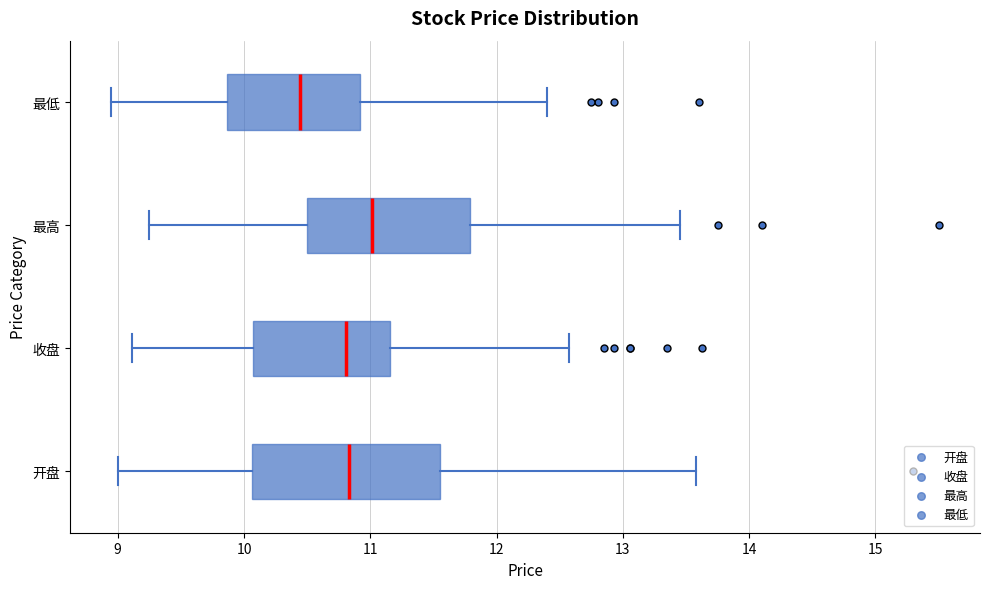

Reading bottom to top, read every box against the x-axis: the position of its median line, the range the box covers, and the ends of its whiskers. The values are not printed on the chart, so give them approximately, as read against the axis.

开盘: median 10.8, box 10.1 to 11.6, whiskers 9.0 to 13.6
收盘: median 10.8, box 10.1 to 11.2, whiskers 9.1 to 12.6
最高: median 11.0, box 10.5 to 11.8, whiskers 9.3 to 13.5
最低: median 10.4, box 9.9 to 10.9, whiskers 9.0 to 12.4